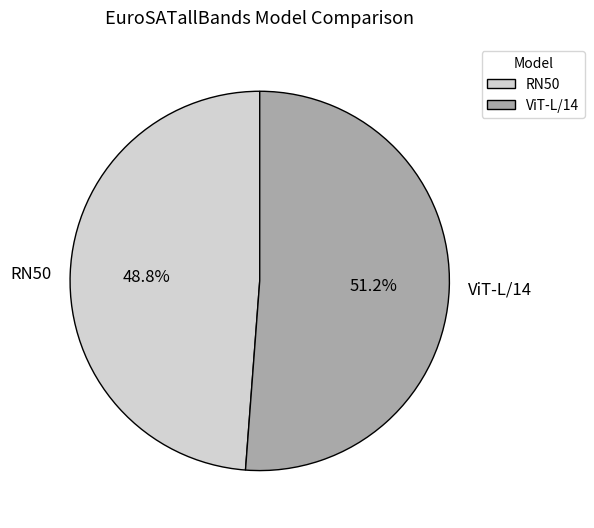

Between RN50 and ViT-L/14, which is larger?

ViT-L/14